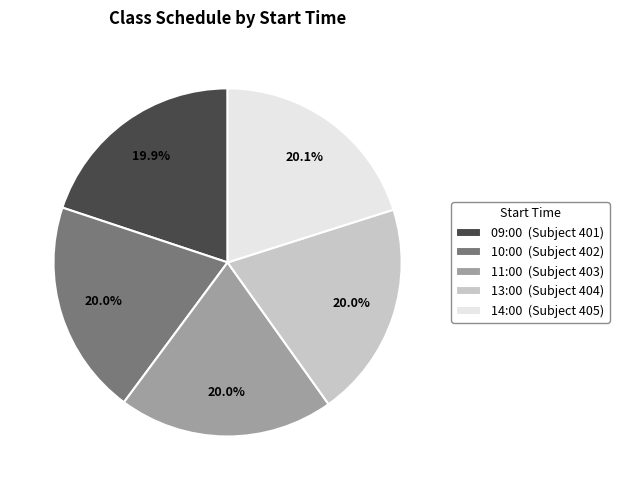

What percentage is NOT represented by 09:00 (Subject 401)?

80.1%